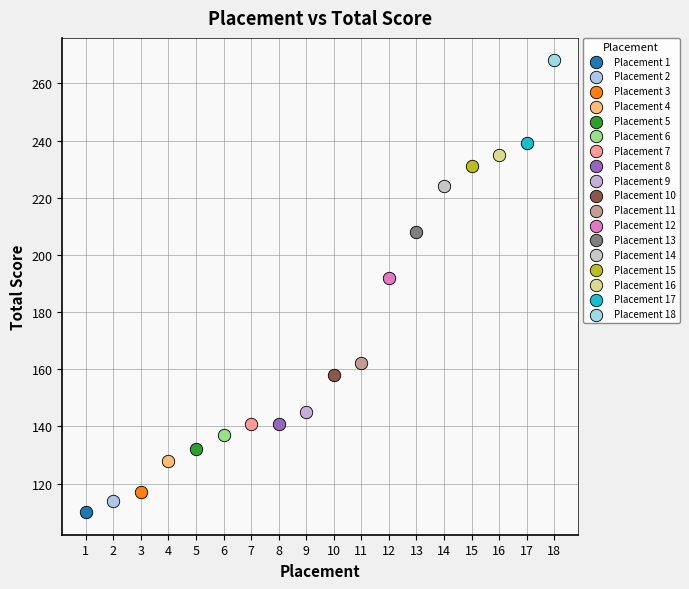

What are all the series names shown in the legend?

Placement 1, Placement 2, Placement 3, Placement 4, Placement 5, Placement 6, Placement 7, Placement 8, Placement 9, Placement 10, Placement 11, Placement 12, Placement 13, Placement 14, Placement 15, Placement 16, Placement 17, Placement 18